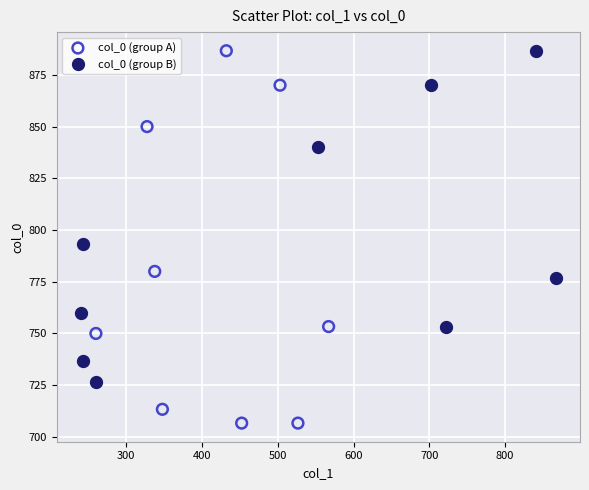

Which series has the widest spread of Y values?

col_0 (group A)